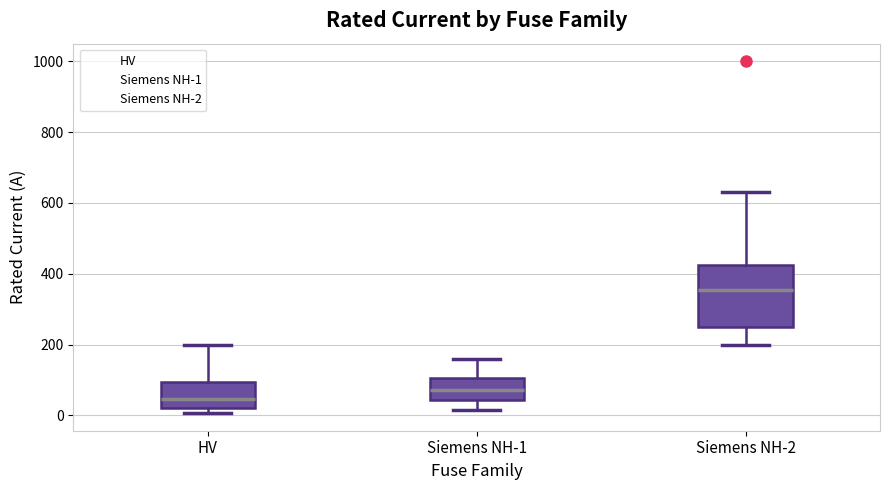

Which box's median line is the lowest?

HV